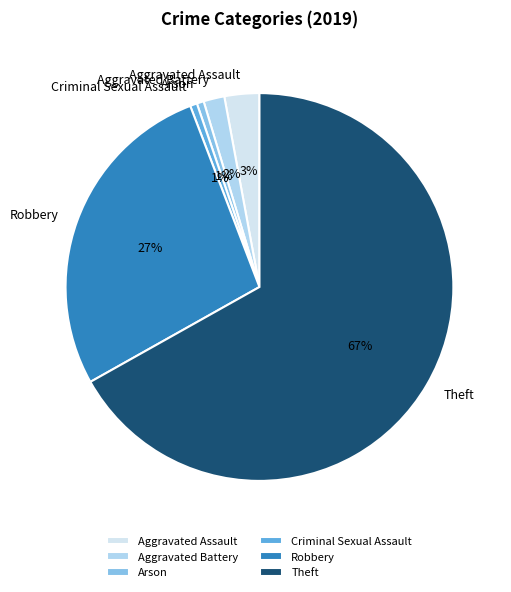

How many slices are in this pie chart?

6